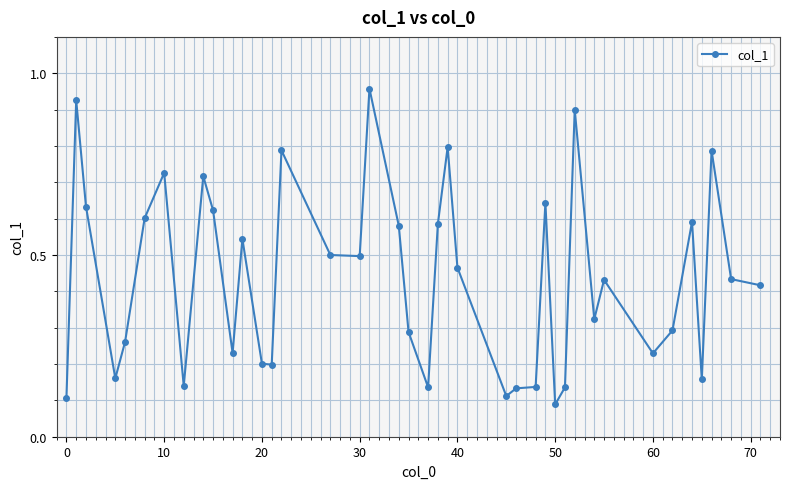

True or false: the data has more than 1 interior local peaks.

True